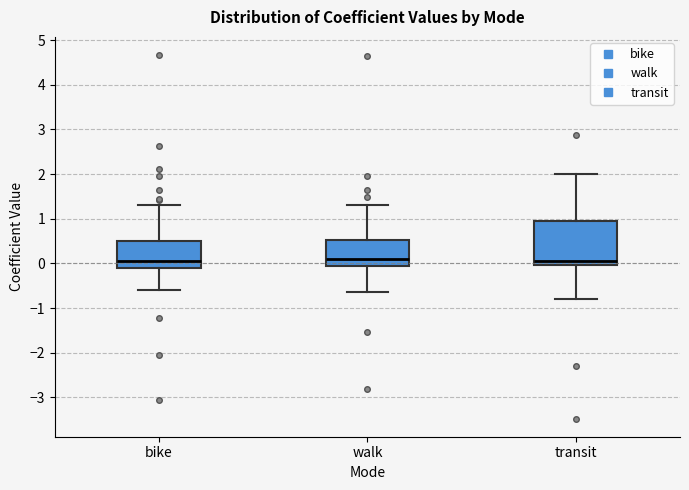

Comparing the boxes themselves (not the whiskers), which one is the tallest?

transit